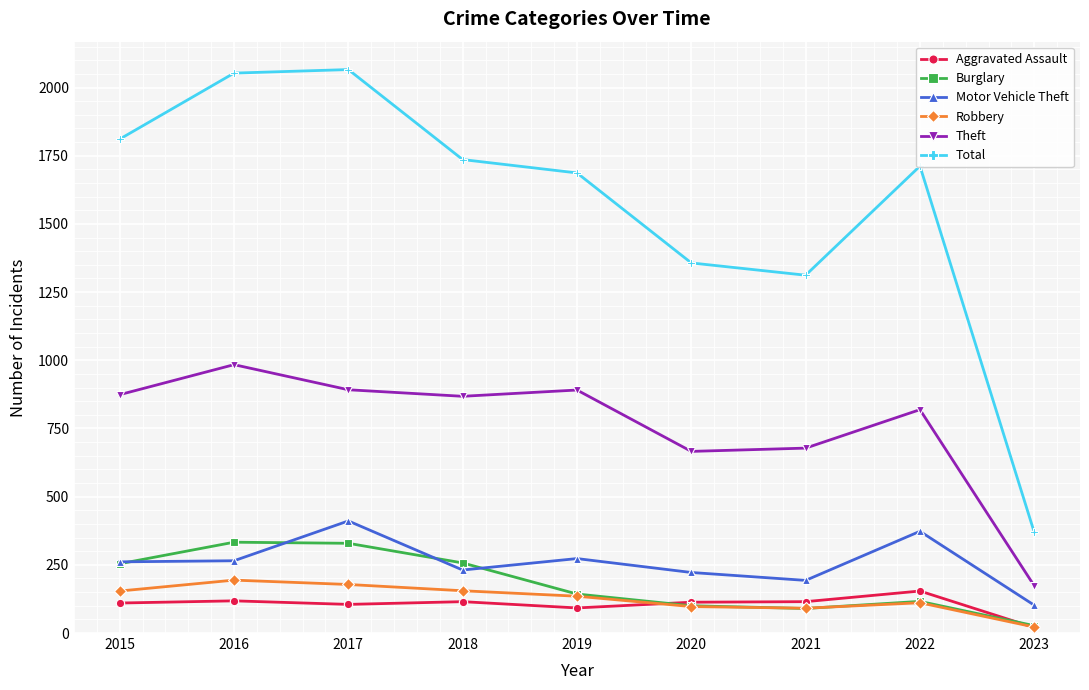

Where is the first local maximum for Theft?

2016